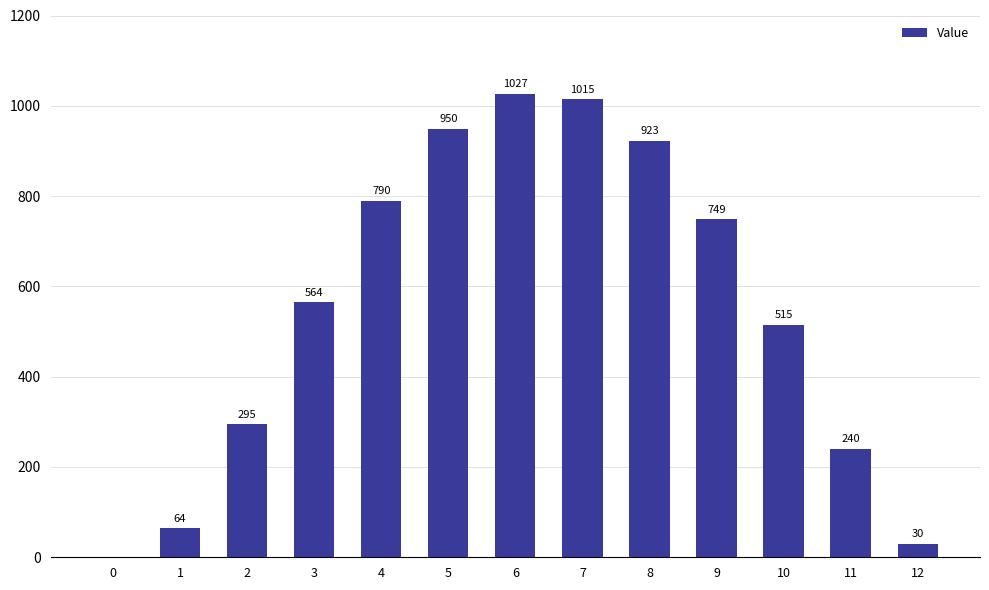

How many series are shown in this chart?

1